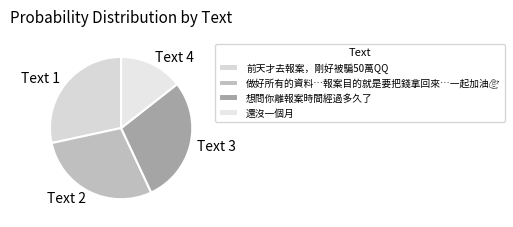

Between 還沒一個月 and 想問你離報案時間經過多久了, which is larger?

想問你離報案時間經過多久了